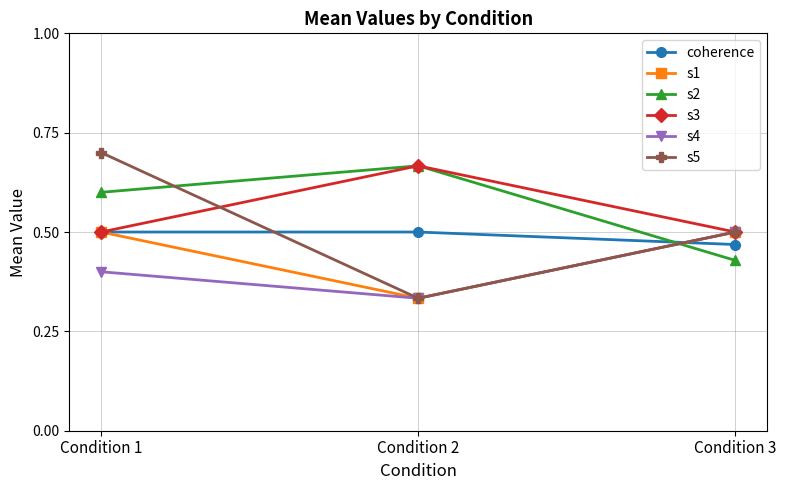

Which category has the lowest value across all series?

Condition 2